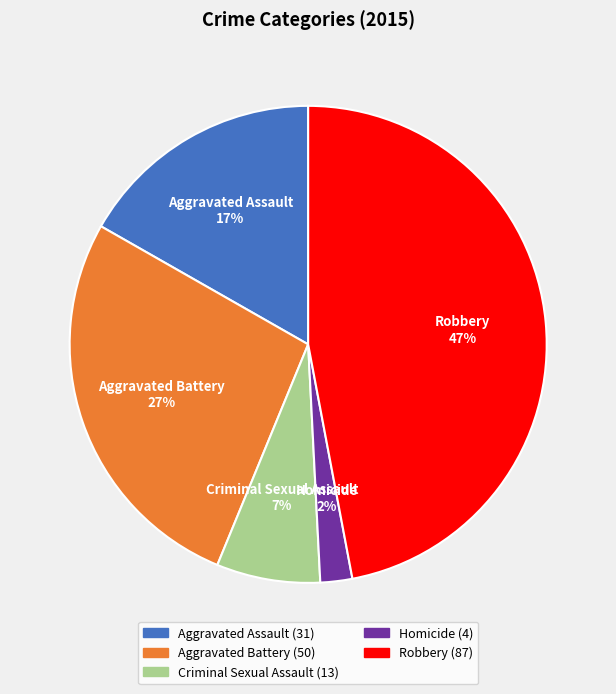

How many slices are in this pie chart?

5